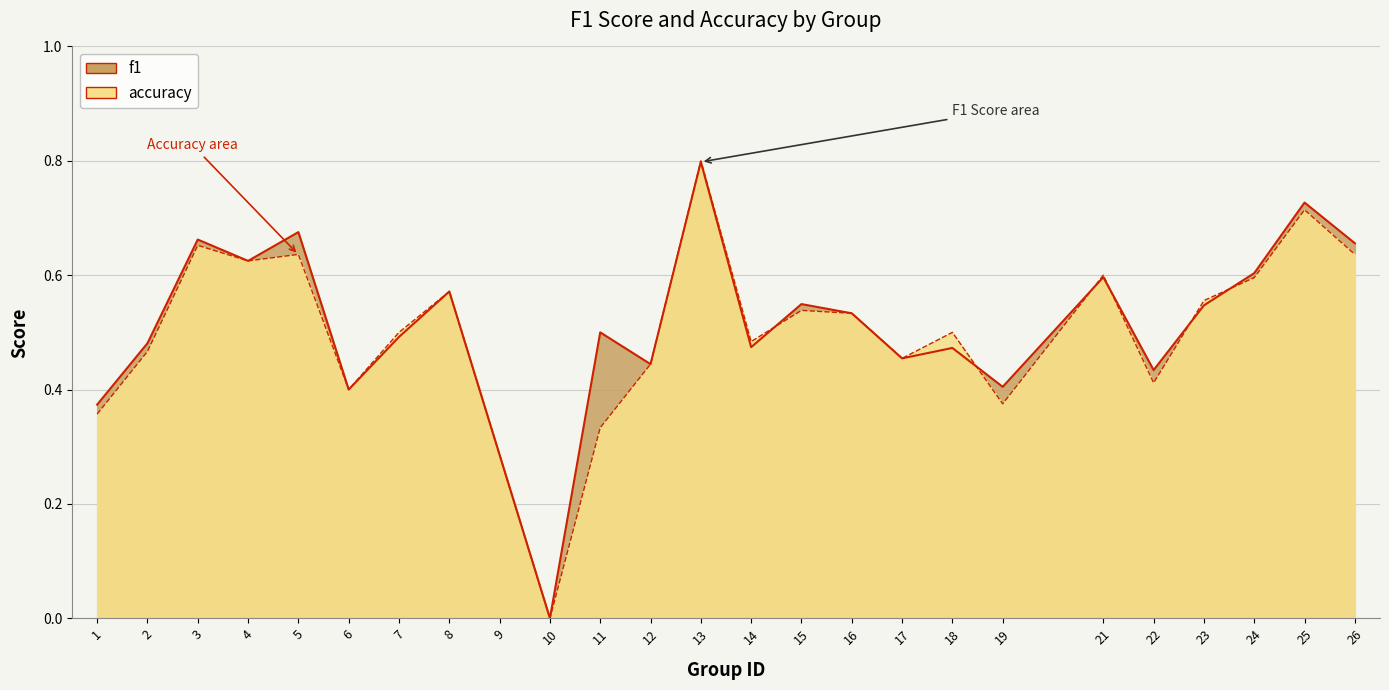

Reading right to left, what are all the values shown in this chart?

f1: 26=0.7	25=0.7	24=0.6	23=0.5	22=0.4	21=0.6	19=0.4	18=0.5	17=0.5	16=0.5	15=0.5	14=0.5	13=0.8	12=0.4	11=0.5	10=0.0	9=0.3	8=0.6	7=0.5	6=0.4	5=0.7	4=0.6	3=0.7	2=0.5	1=0.4
accuracy: 26=0.6	25=0.7	24=0.6	23=0.6	22=0.4	21=0.6	19=0.4	18=0.5	17=0.5	16=0.5	15=0.5	14=0.5	13=0.8	12=0.4	11=0.3	10=0.0	9=0.3	8=0.6	7=0.5	6=0.4	5=0.6	4=0.6	3=0.7	2=0.5	1=0.4